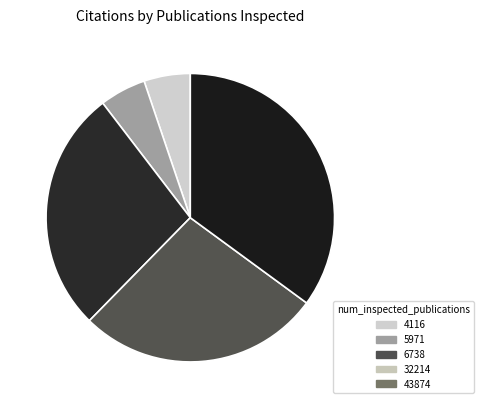

How many segments does this pie chart have?

5